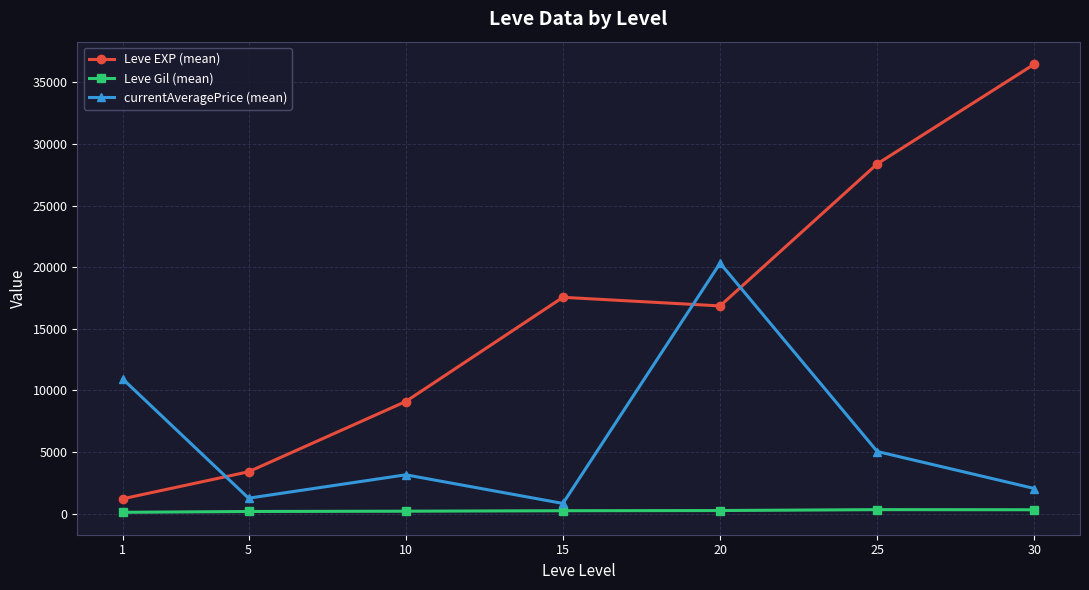

What is the difference between the maximum and minimum values in the Leve EXP (mean) series?

35279.2